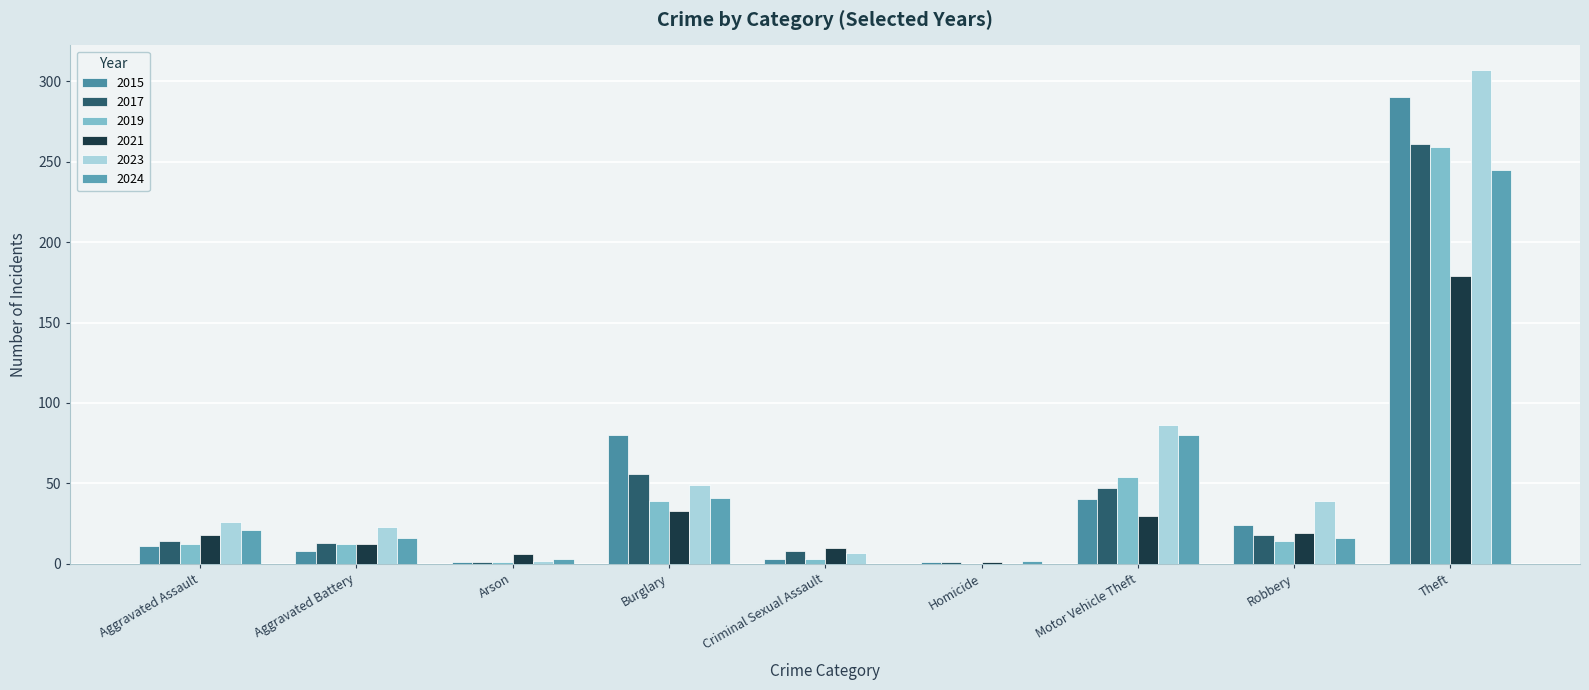

How many categories are shown in the chart?

9